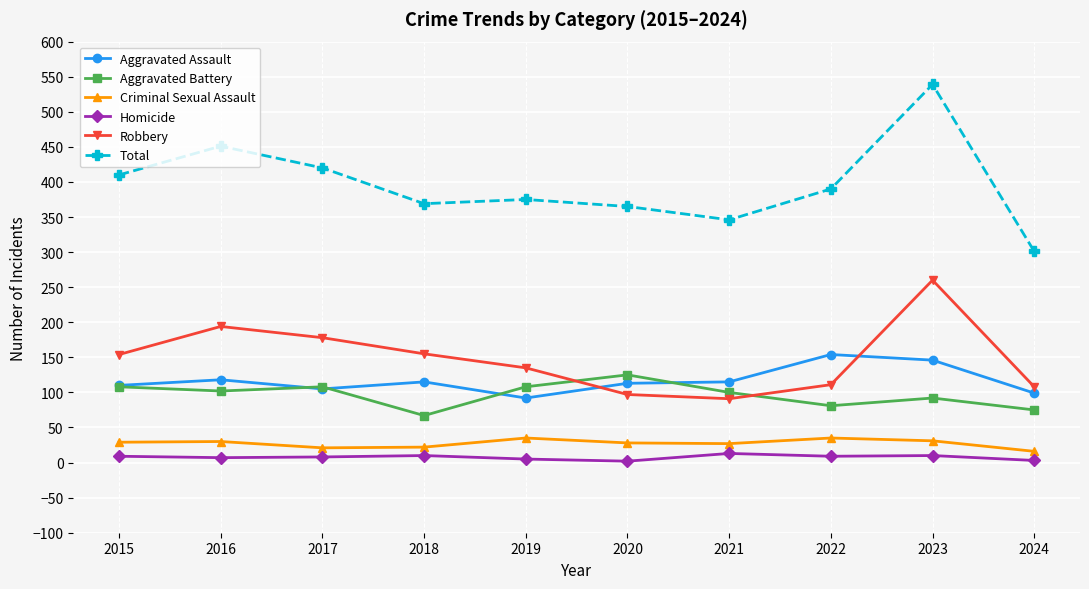

Which series has the widest spread of values?

Total